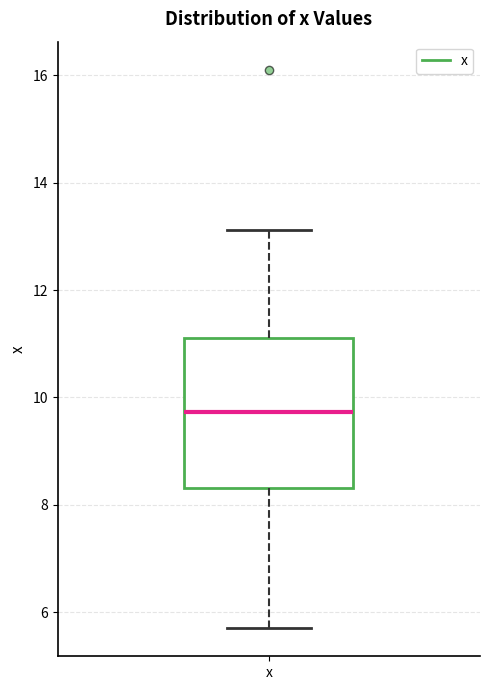

Read this box plot against the y-axis: the position of the median line, the range covered by the box, and the ends of both whiskers. The values are not printed on the chart, so give them approximately, as read against the axis.

median 9.8, box 8.4 to 11.2, whiskers 5.8 to 13.2